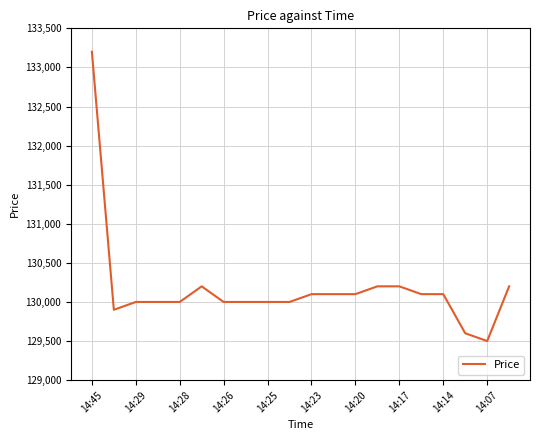

What is the difference between the maximum and minimum values?

3700